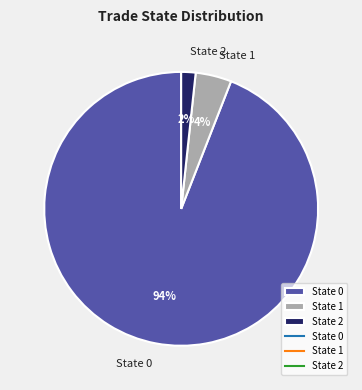

To the nearest percent, what percentage of the pie is State 0?

94%